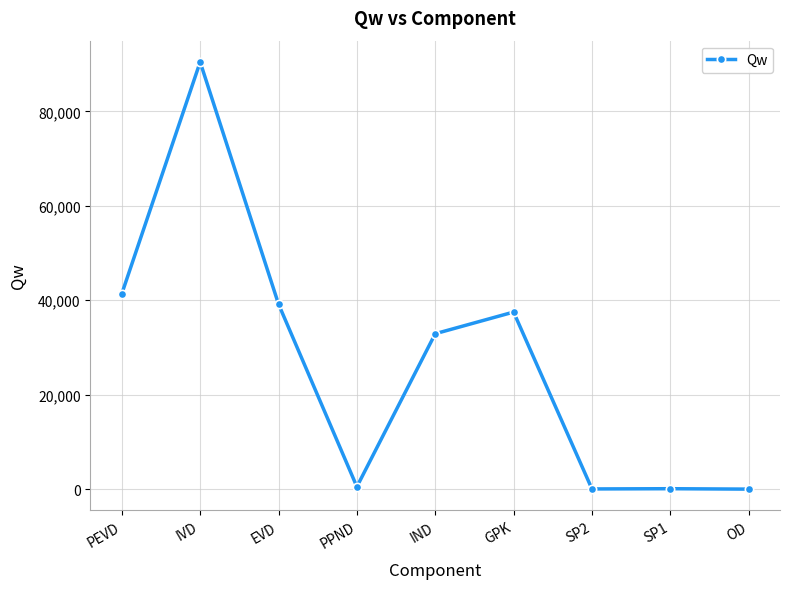

What is the change in value from PEVD to EVD?

-2187.7